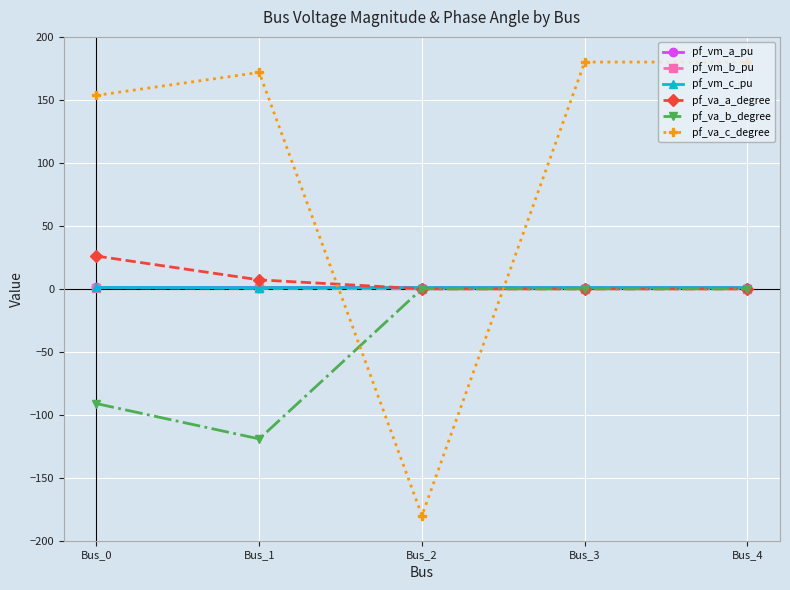

Between Bus_2 and Bus_3, which series saw the biggest shift?

pf_va_c_degree